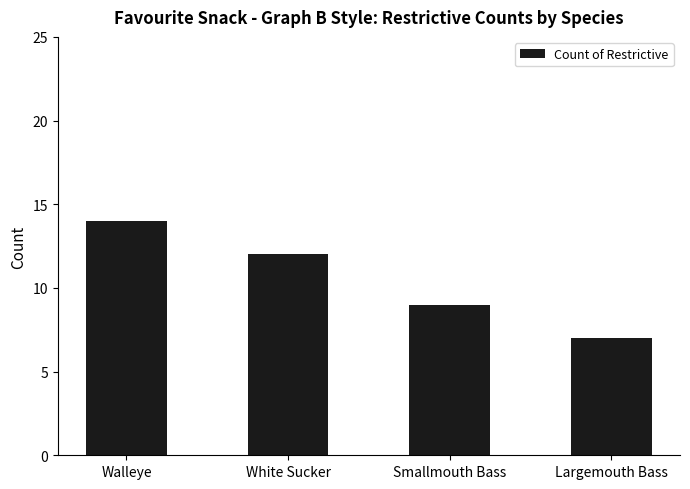

Does the chart contain stacked bars?

No